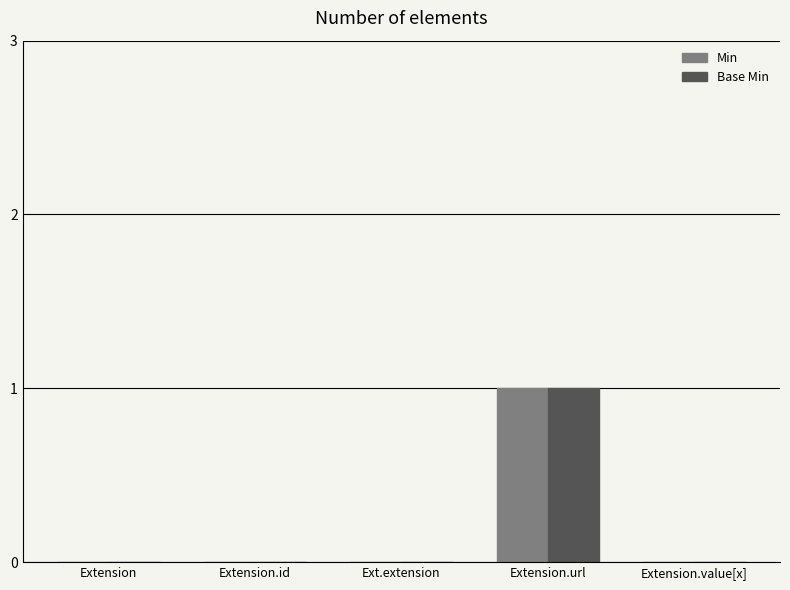

True or false: Min has a value of 0 at Extension.value[x].

True